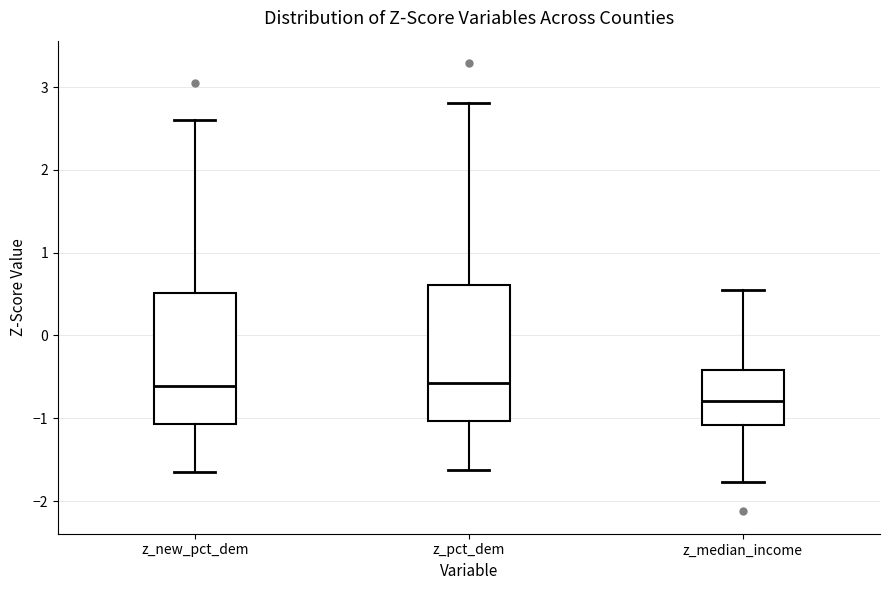

Reading left to right, transcribe this box plot: for each box, give where its median line is, the range the box spans, and where its two whiskers end, as read against the y-axis. The values are not printed on the chart, so give them approximately, as read against the axis.

z_new_pct_dem: median -0.6, box -1.1 to 0.5, whiskers -1.6 to 2.6
z_pct_dem: median -0.6, box -1.0 to 0.6, whiskers -1.6 to 2.8
z_median_income: median -0.8, box -1.1 to -0.4, whiskers -1.8 to 0.5